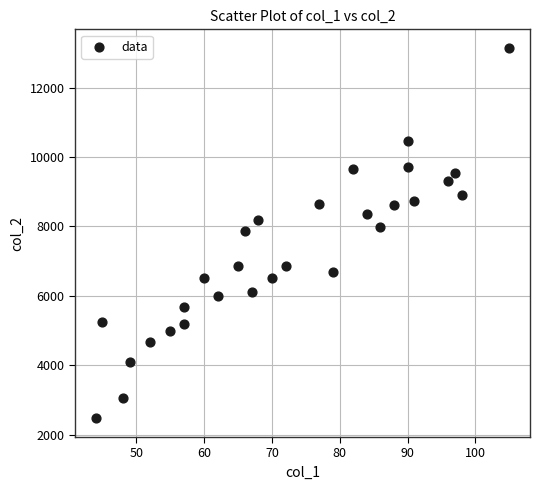

What is the range of X values (max minus min)?

61